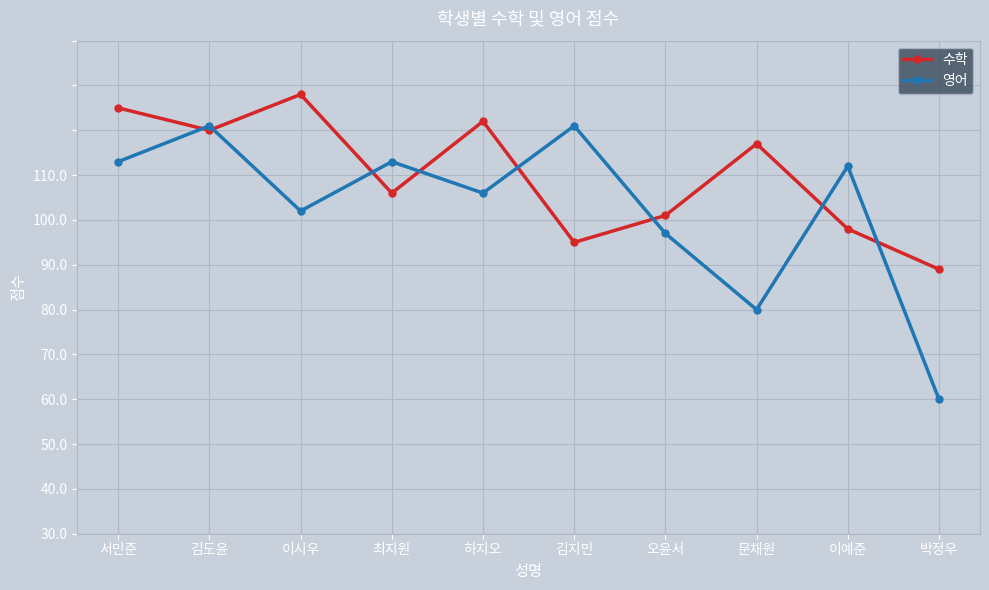

Which series changed the most between 김도윤 and 하지오?

영어